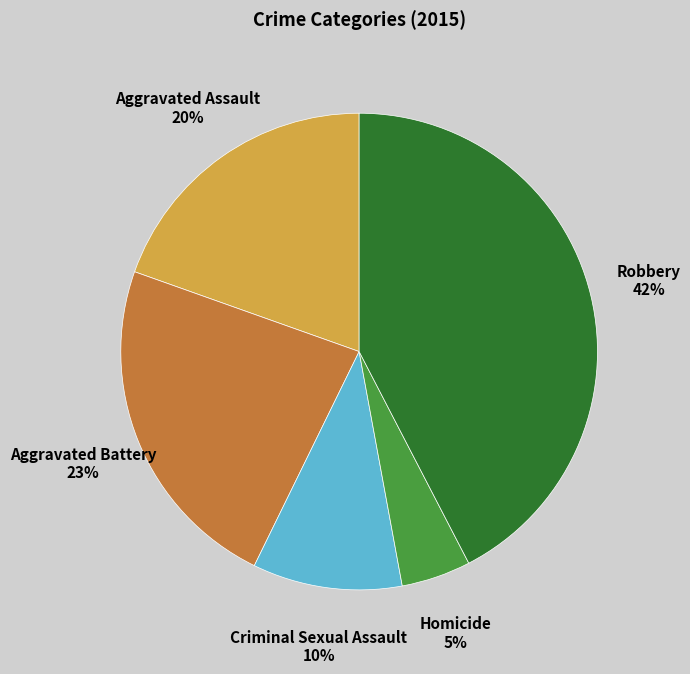

To the nearest percent, what percentage of the pie is Aggravated Assault?

20%